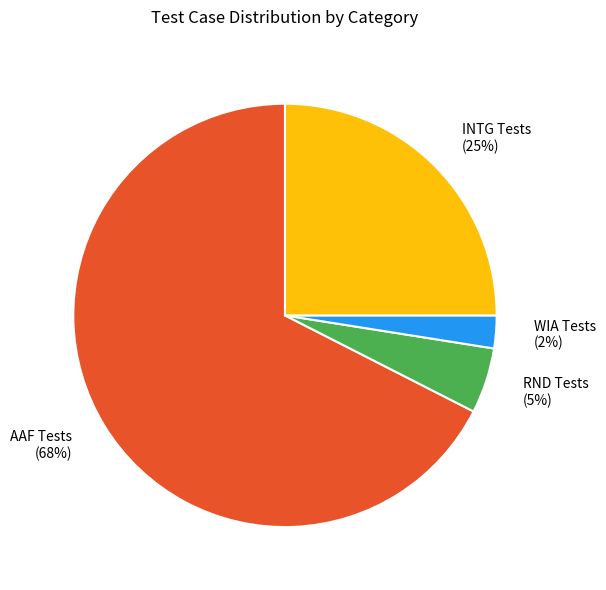

Is the sum of RND Tests (5%) and INTG Tests (25%) greater than half?

No